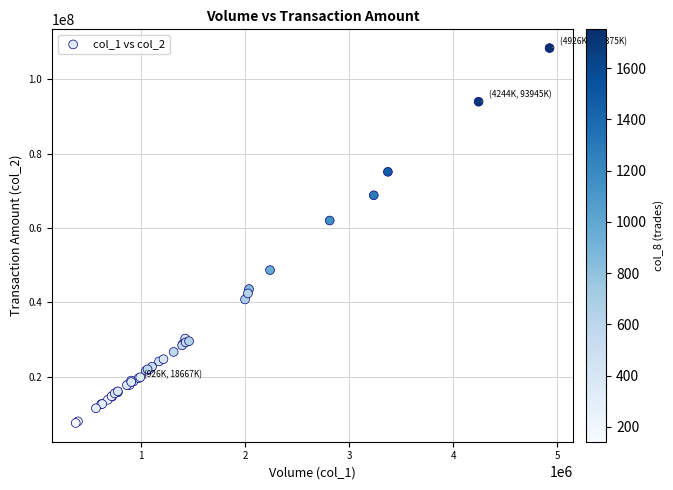

What Y value in the scatter plot is closest to 57940957?

61980503